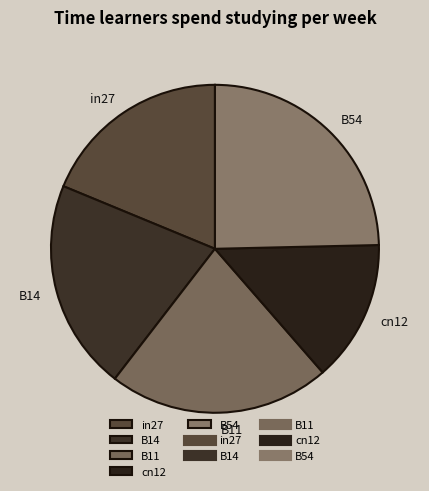

Do cn12 and B54 together represent more than half of the pie?

No